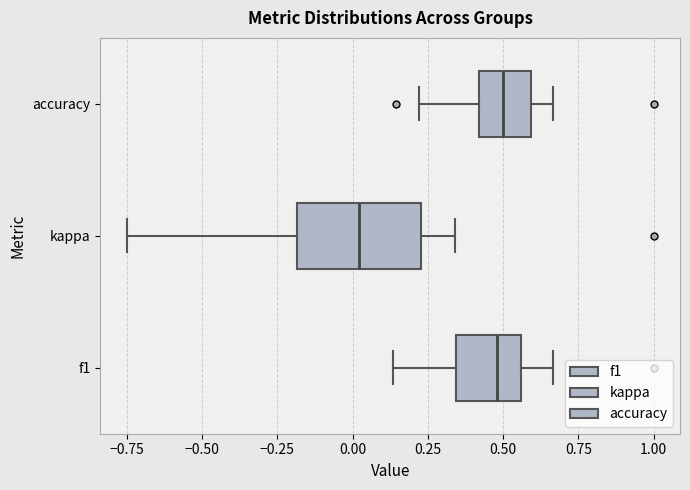

Which box has the furthest to the left median line?

kappa